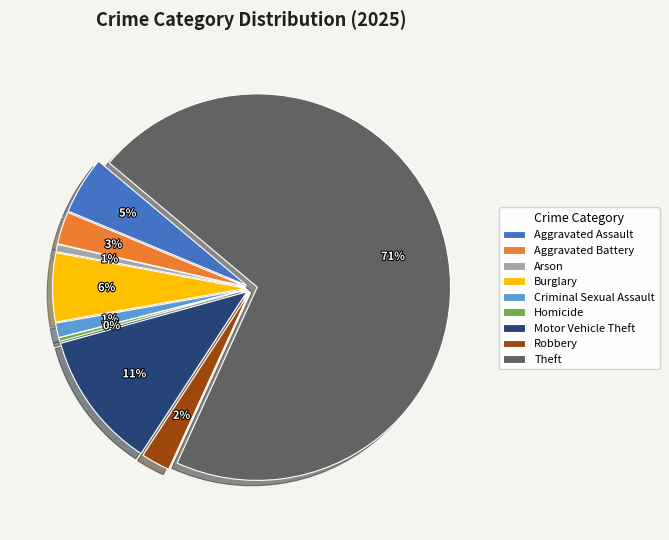

Which has a higher value, Theft or Robbery?

Theft